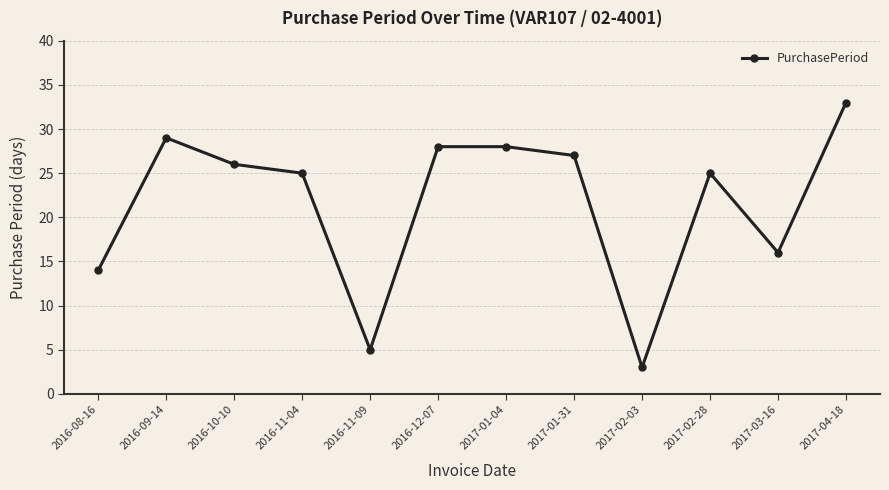

What is the change in value from 2016-08-16 to 2017-01-04?

+14